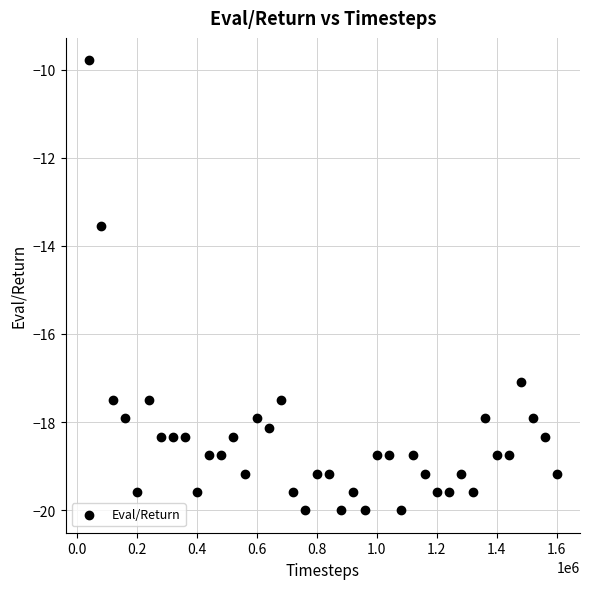

What is the range of X values (max minus min)?

1559354.0